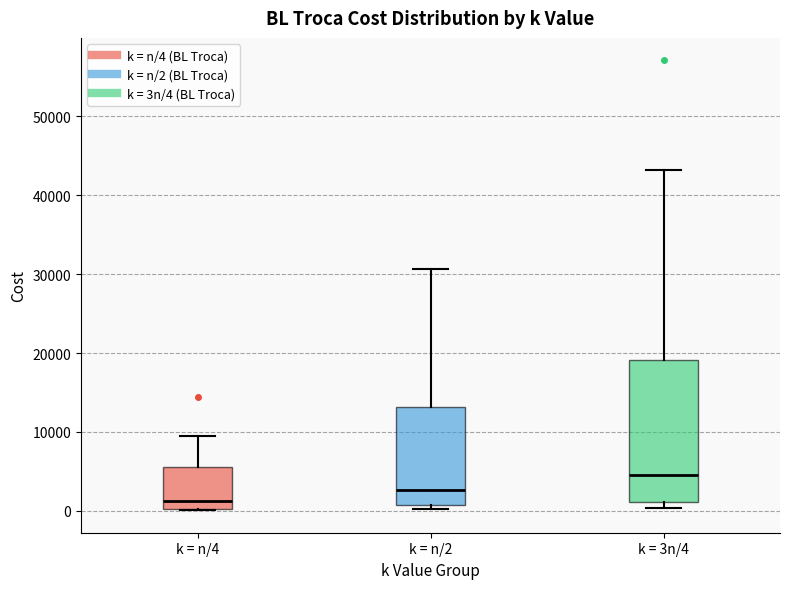

Where does the median line of the box for k = n/4 sit on the y-axis? The values are not printed on the chart, so give them approximately, as read against the axis.

1000